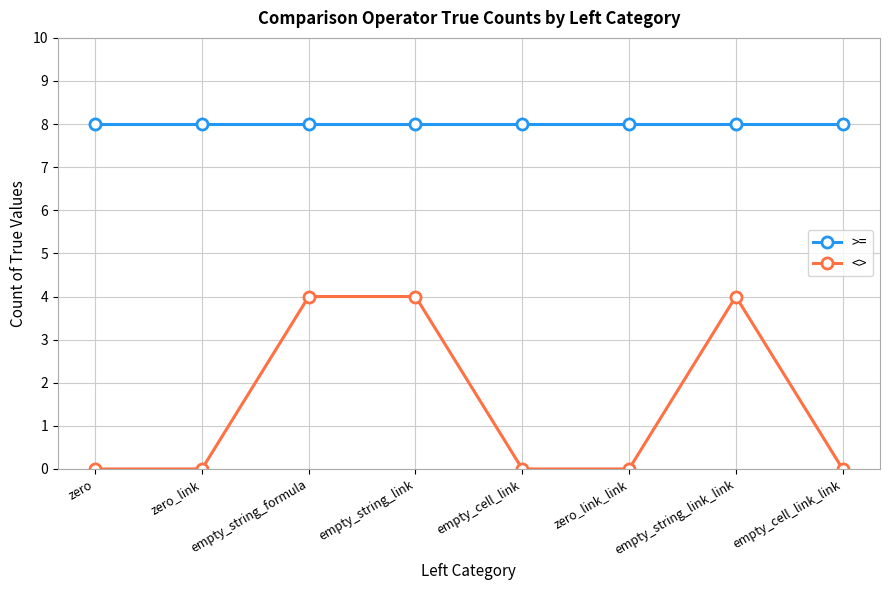

What is the label of the 6th point from the right?

empty_string_formula